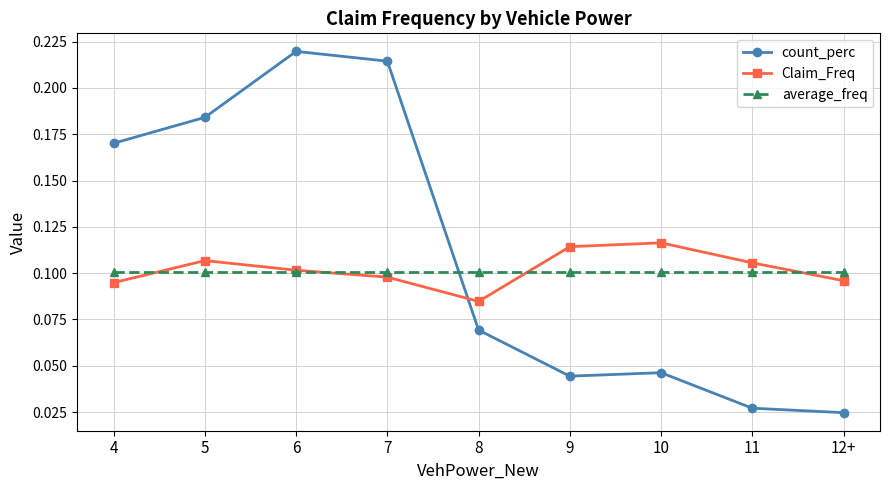

How many intersections are there between count_perc and Claim_Freq?

1